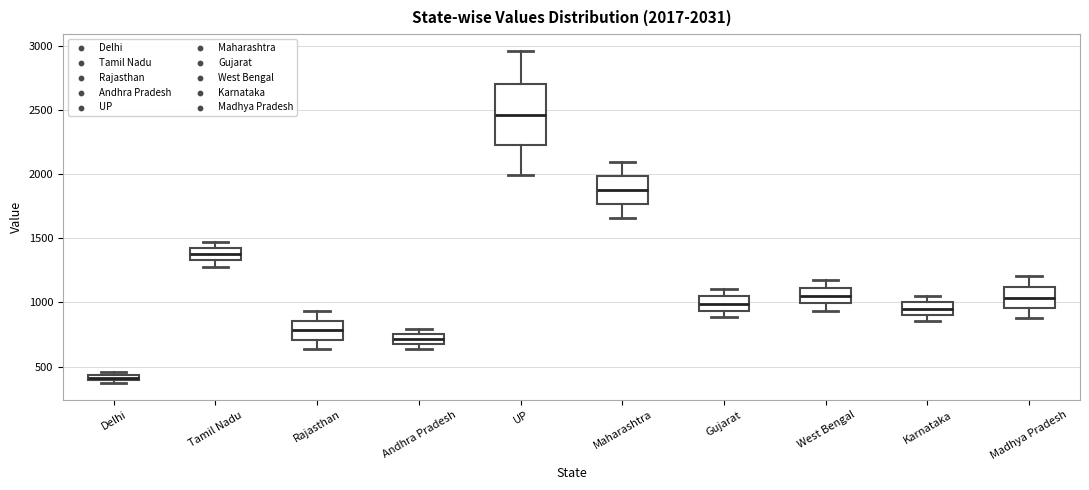

Which box has the highest median line?

UP